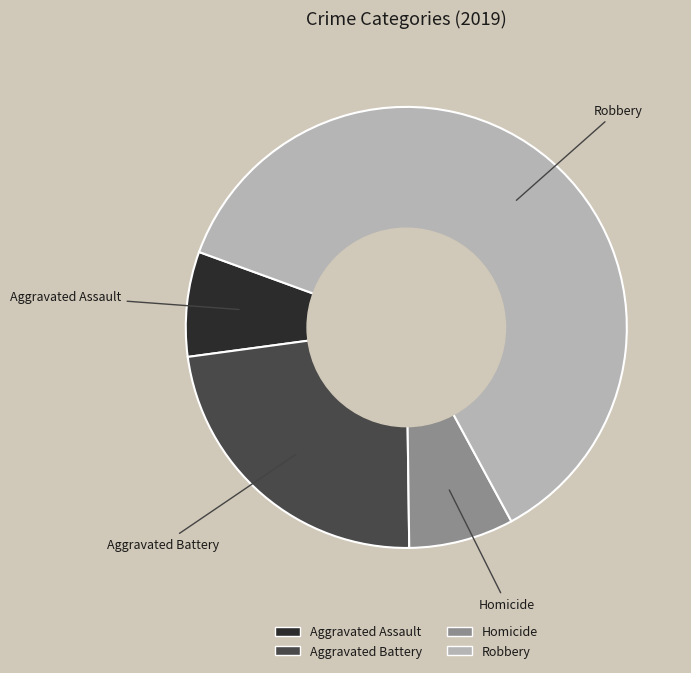

Combined, do Homicide and Robbery account for over 50%?

Yes